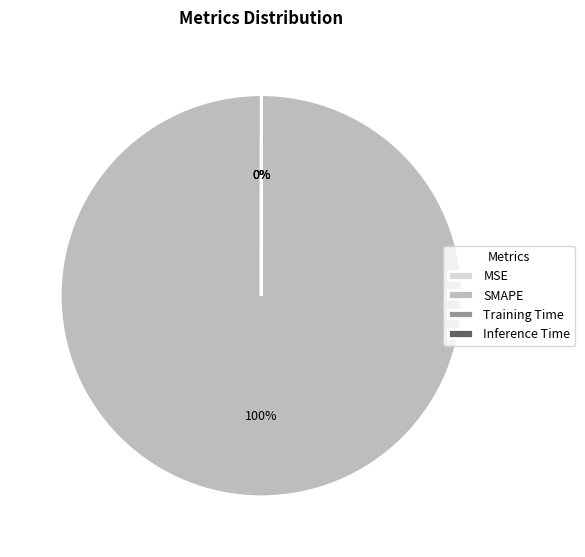

Which slice is the smallest?

MSE